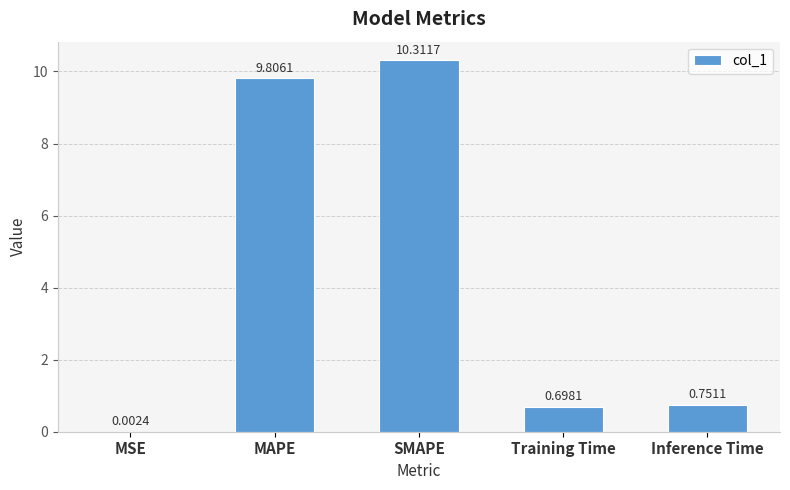

What is the change in value from MAPE to Training Time?

-9.1